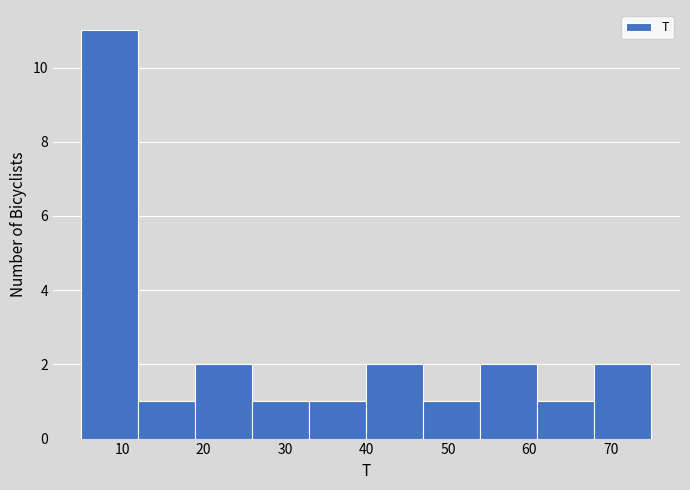

Reading left to right, list every bar in this chart as the range it spans on the x-axis followed by its height. The values are not printed on the chart, so give them approximately, as read against the axis.

5 to 12: 11
12 to 19: 1
19 to 26: 2
26 to 33: 1
33 to 40: 1
40 to 47: 2
47 to 54: 1
54 to 61: 2
61 to 68: 1
68 to 75: 2